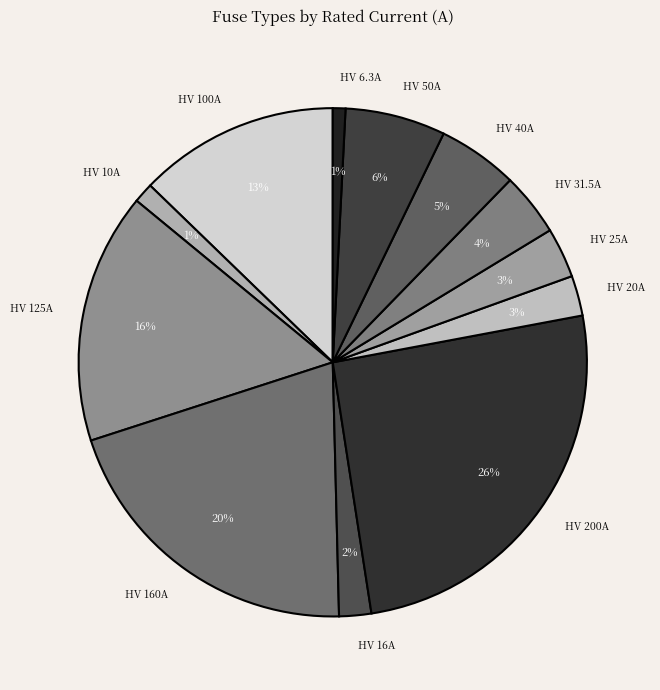

To the nearest percent, what is the difference between the largest and smallest slice percentages?

25%